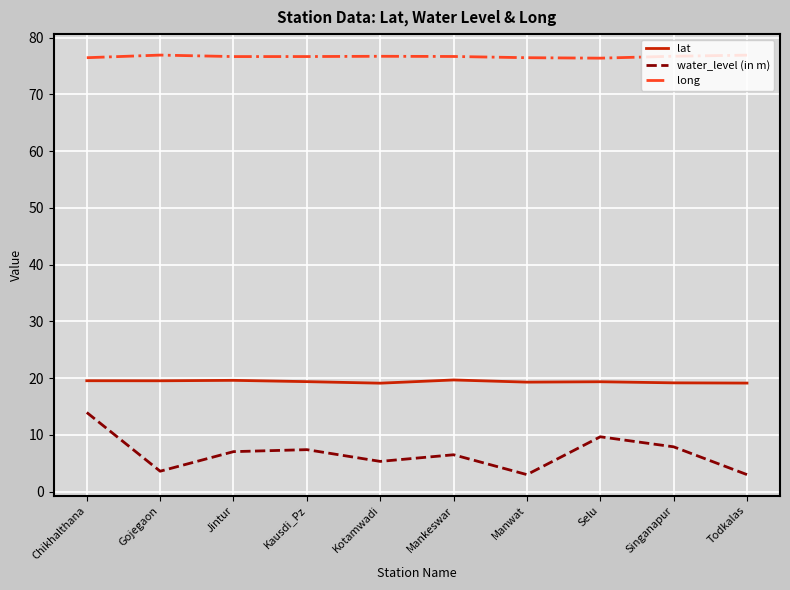

Which series has the widest spread of values?

water_level (in m)